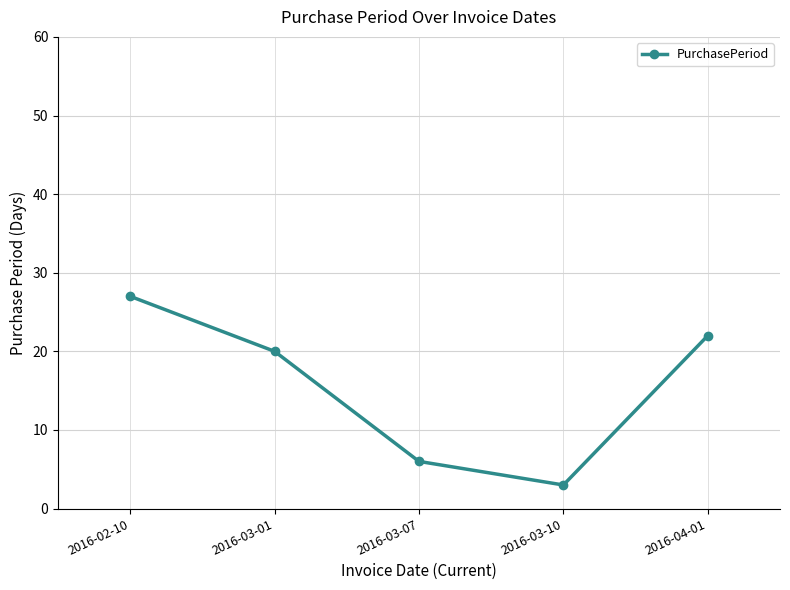

At which label is the value closest to 15?

2016-03-01